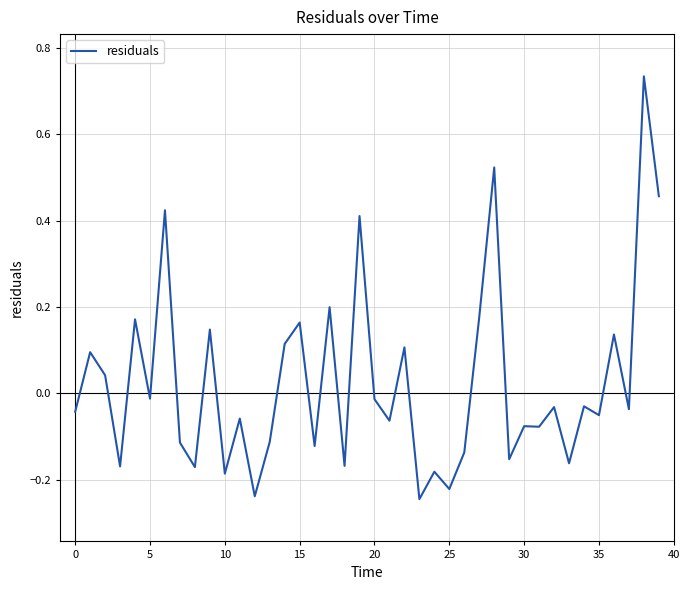

What is the difference between the maximum and minimum values?

1.0